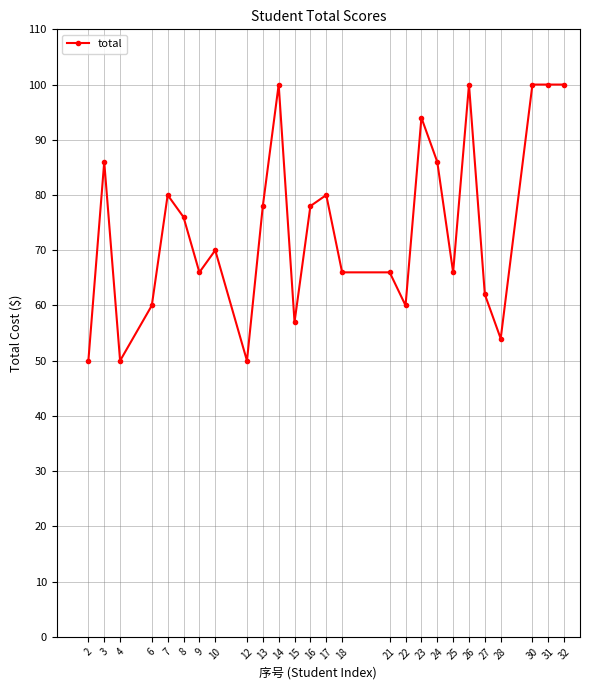

What is the value of the 16th point from the left?

66